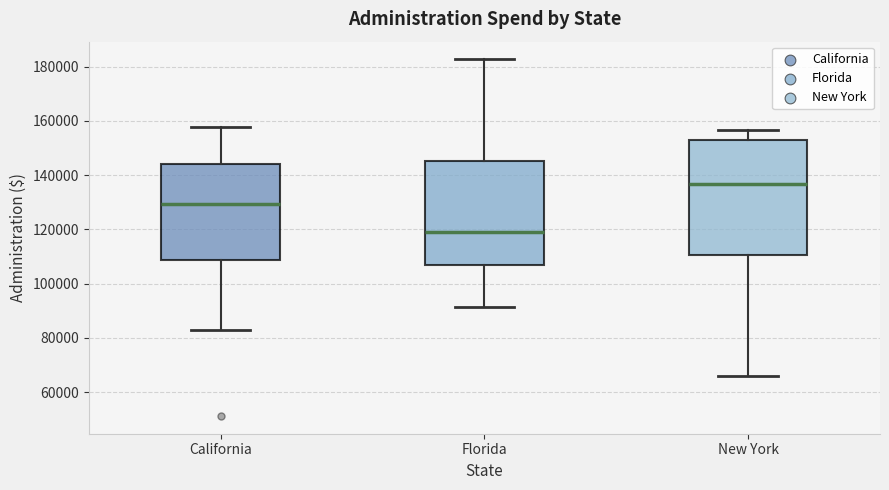

Which box has the highest median line?

New York